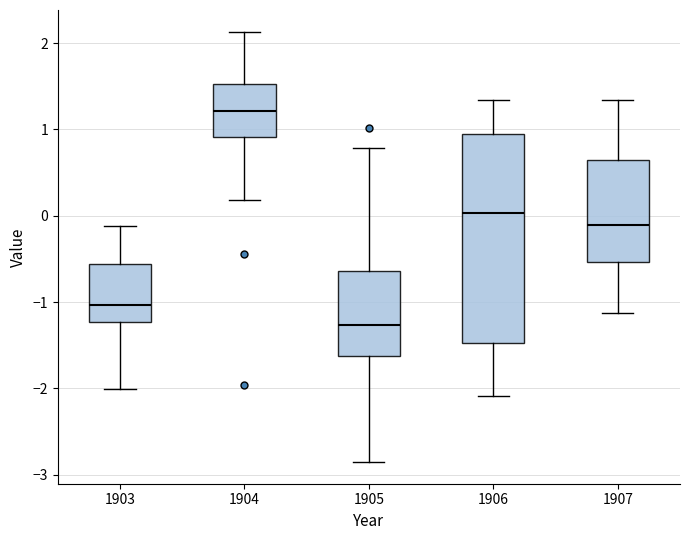

Reading left to right, transcribe this box plot: for each box, give where its median line is, the range the box spans, and where its two whiskers end, as read against the y-axis. The values are not printed on the chart, so give them approximately, as read against the axis.

1903: median -1.0, box -1.2 to -0.6, whiskers -2.0 to -0.1
1904: median 1.2, box 0.9 to 1.5, whiskers 0.2 to 2.1
1905: median -1.3, box -1.6 to -0.6, whiskers -2.9 to 0.8
1906: median 0.0, box -1.5 to 0.9, whiskers -2.1 to 1.3
1907: median -0.1, box -0.5 to 0.6, whiskers -1.1 to 1.3